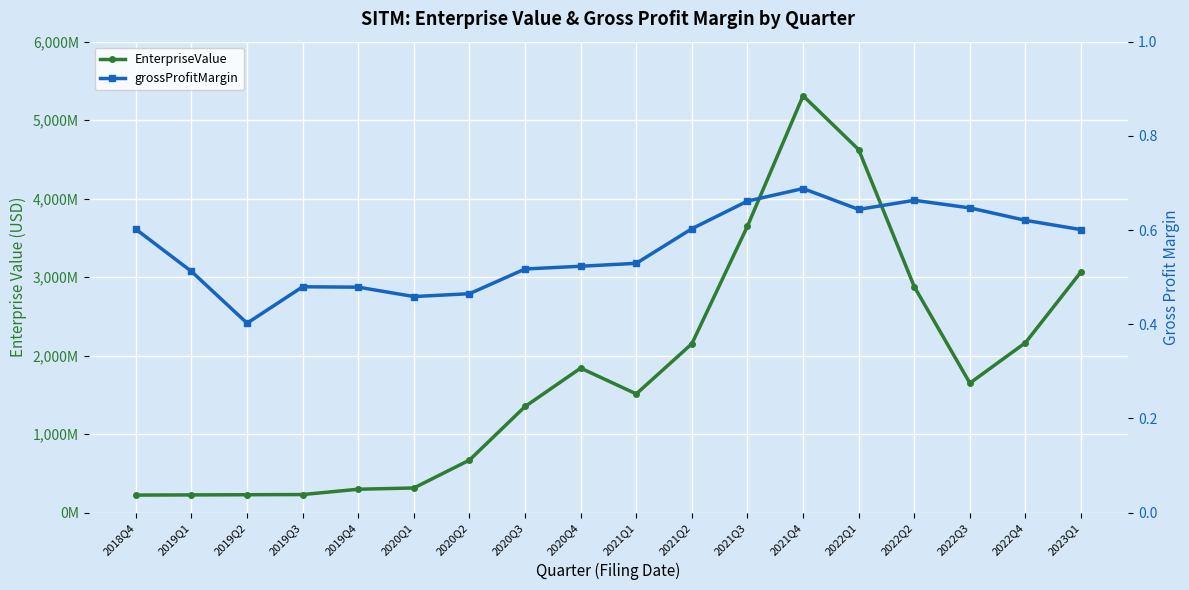

Is this an area chart (filled region under the line)?

No